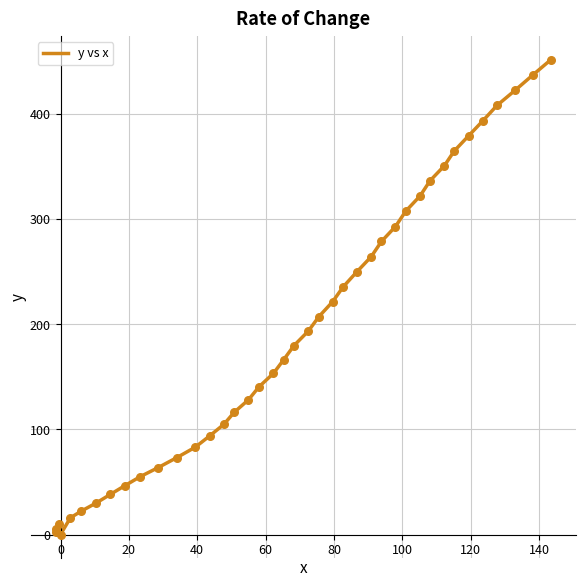

What is the difference between the maximum and minimum values?

451.8